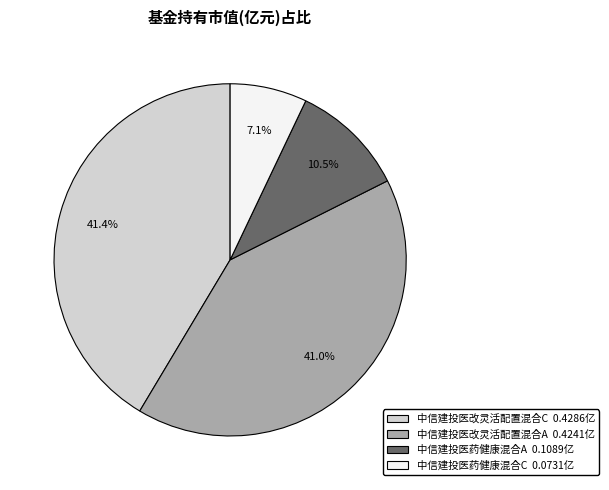

To the nearest percent, what is the average slice percentage?

25%